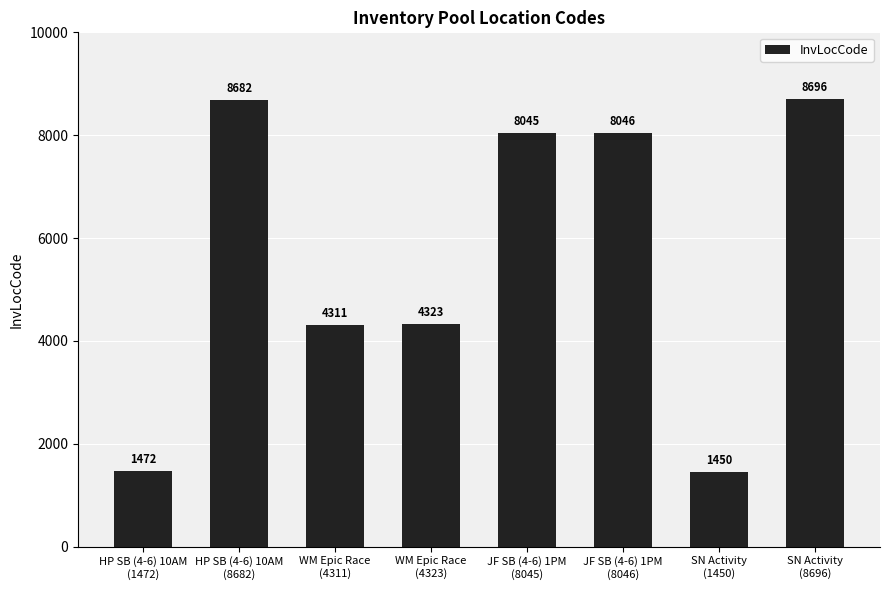

Rank the categories by value from lowest to highest.

SN Activity
(1450), HP SB (4-6) 10AM
(1472), WM Epic Race
(4311), WM Epic Race
(4323), JF SB (4-6) 1PM
(8045), JF SB (4-6) 1PM
(8046), HP SB (4-6) 10AM
(8682), SN Activity
(8696)